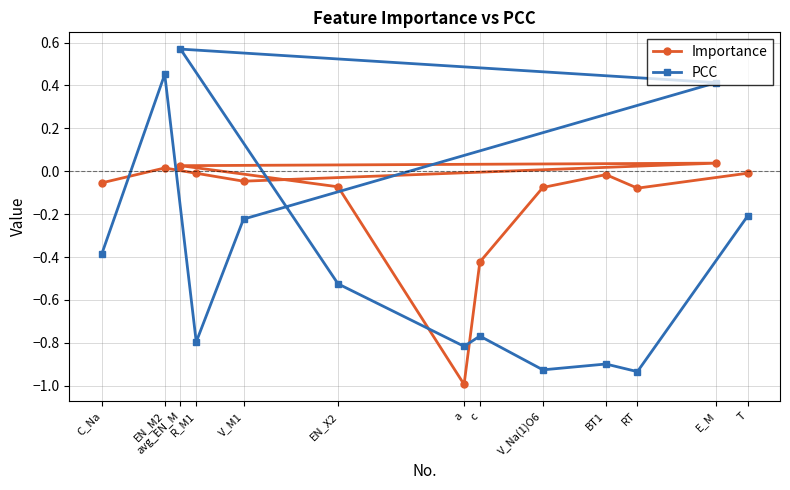

Reading left to right, what are all the values shown in this chart?

Importance: C_Na=-0.1	EN_M2=0.0	R_M1=-0.0	V_M1=-0.0	E_M=0.0	avg_EN_M=0.0	EN_X2=-0.1	a=-1.0	c=-0.4	V_Na(1)O6=-0.1	BT1=-0.0	RT=-0.1	T=-0.0
PCC: C_Na=-0.4	EN_M2=0.5	R_M1=-0.8	V_M1=-0.2	E_M=0.4	avg_EN_M=0.6	EN_X2=-0.5	a=-0.8	c=-0.8	V_Na(1)O6=-0.9	BT1=-0.9	RT=-0.9	T=-0.2